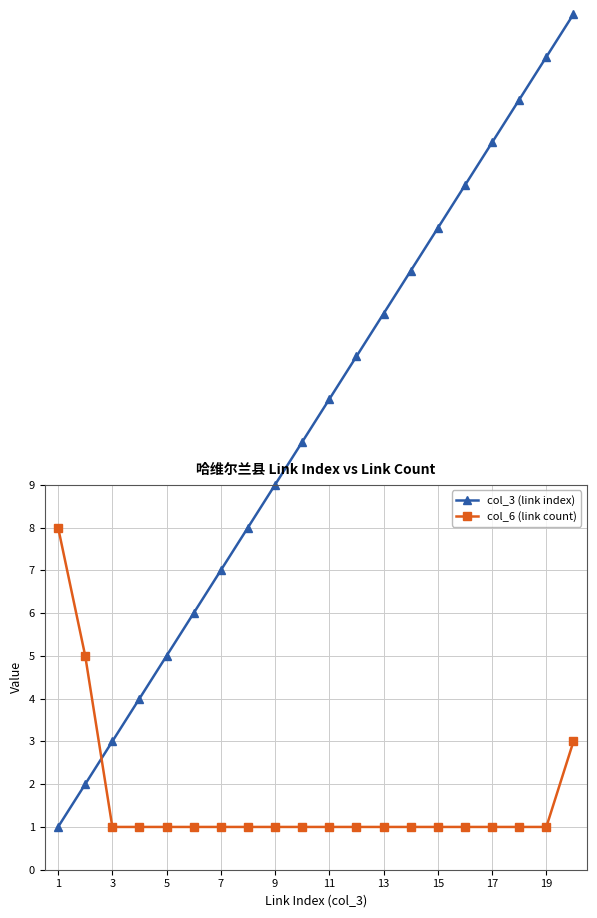

What is the difference between the maximum and second lowest values in the col_3 (link index) series?

18